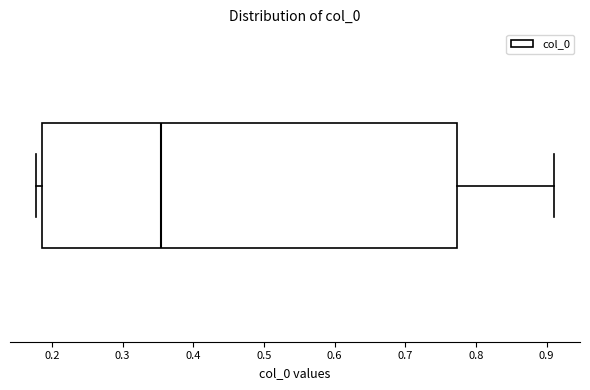

Transcribe this box plot: give where the median line is, the range the box spans, and where the two whiskers end, as read against the x-axis. The values are not printed on the chart, so give them approximately, as read against the axis.

median 0.35, box 0.19 to 0.77, whiskers 0.18 to 0.91